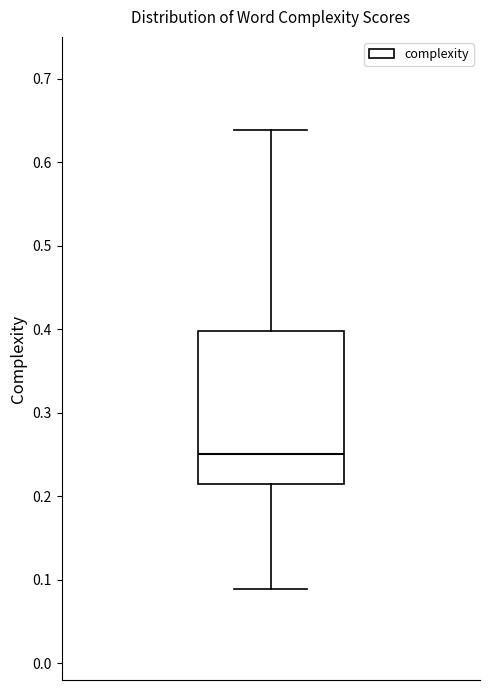

Where is the upper edge of the box on the y-axis? The values are not printed on the chart, so give them approximately, as read against the axis.

0.40